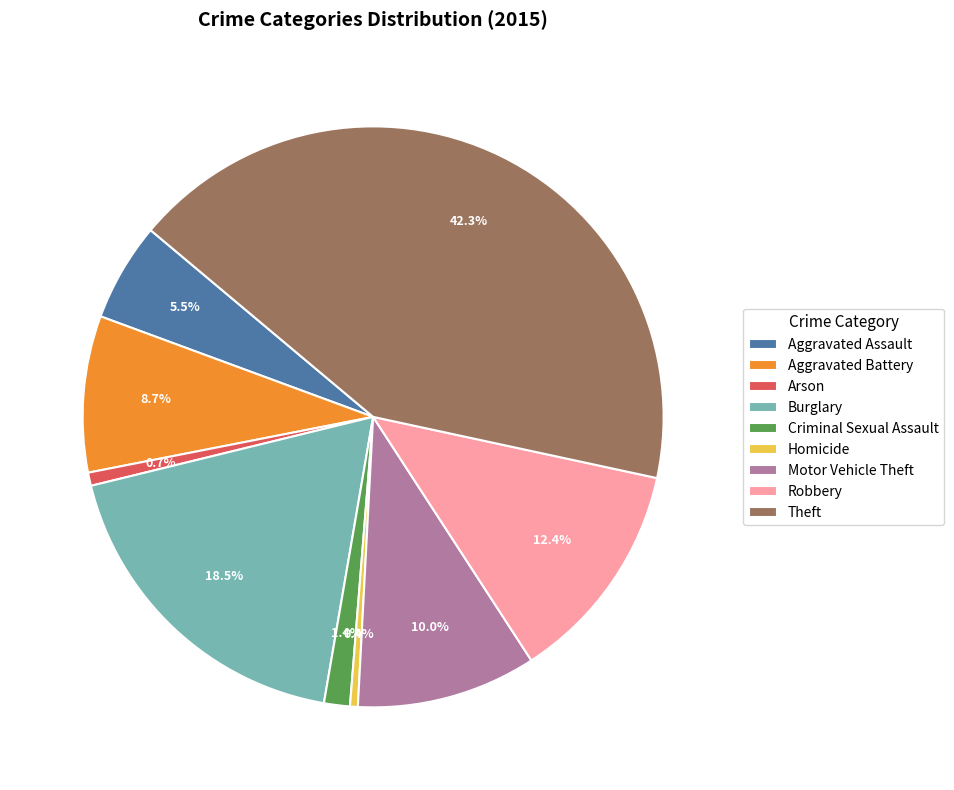

What is the largest slice in the pie chart?

Theft